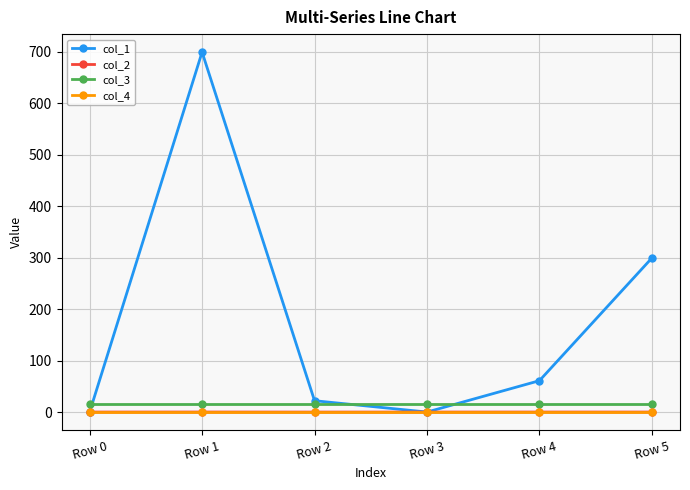

What are all the series names shown in the legend?

col_1, col_2, col_3, col_4